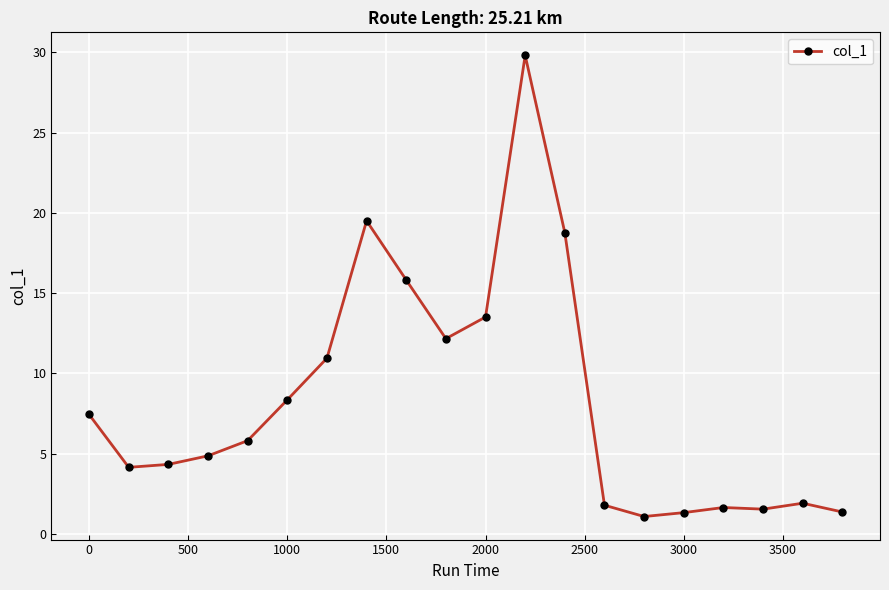

What is the sum of all values?

166.2